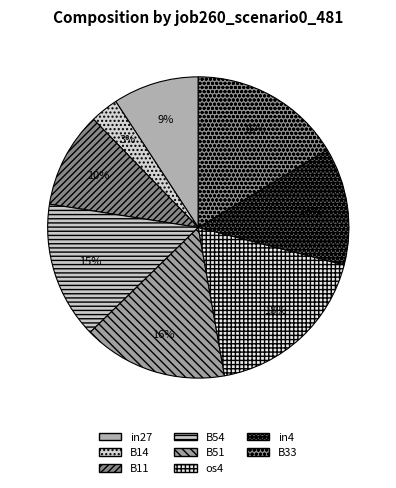

What percentage is NOT represented by os4?

81.8%